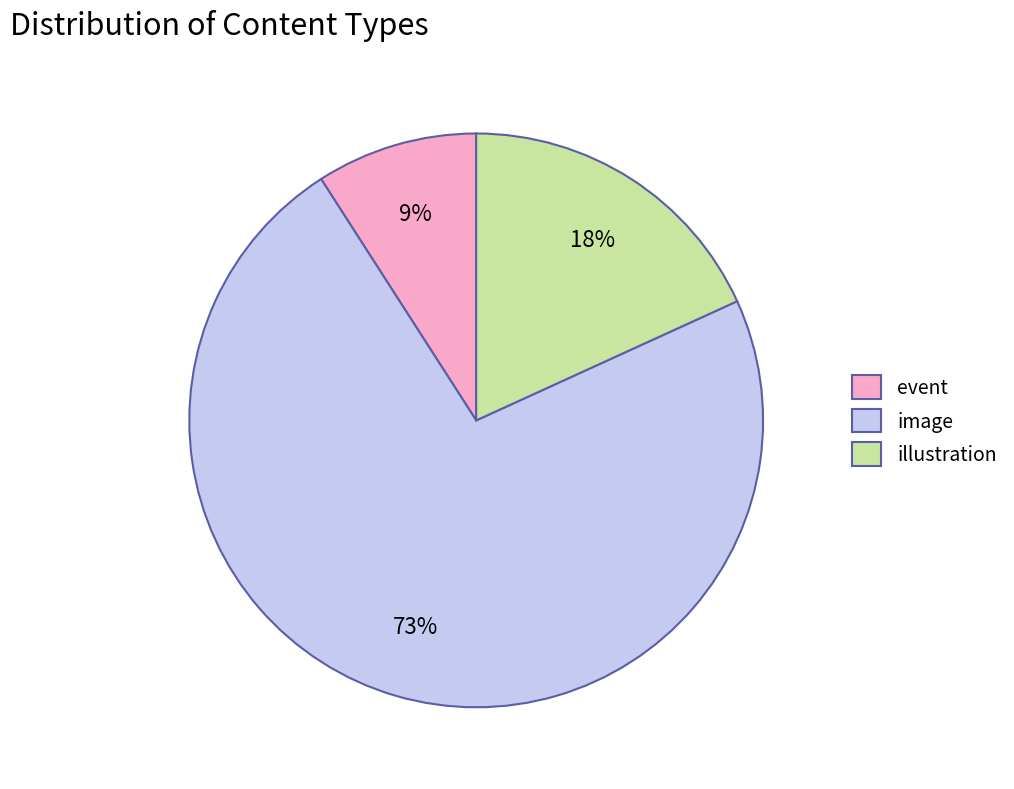

To the nearest percent, what percentage of the pie is event?

9%